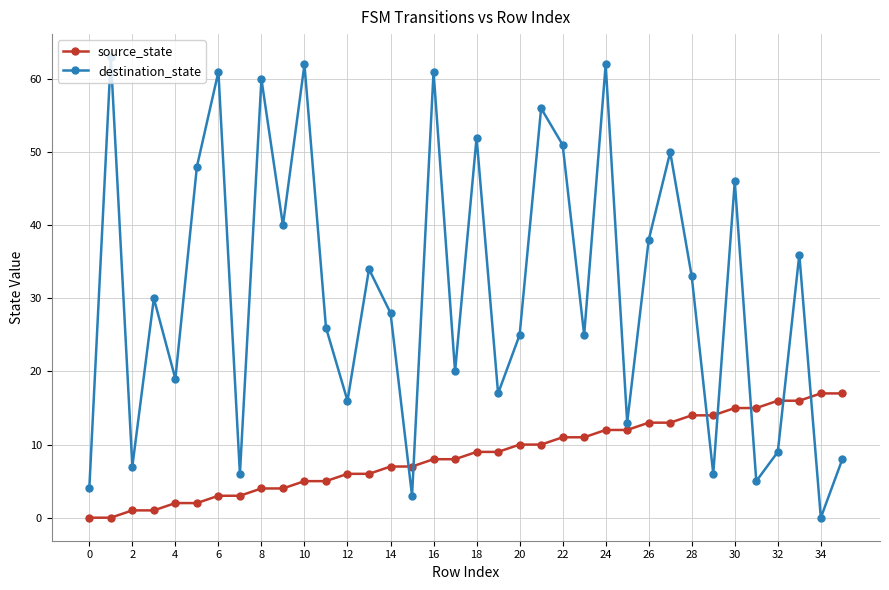

What is the average value of the destination_state series?

31